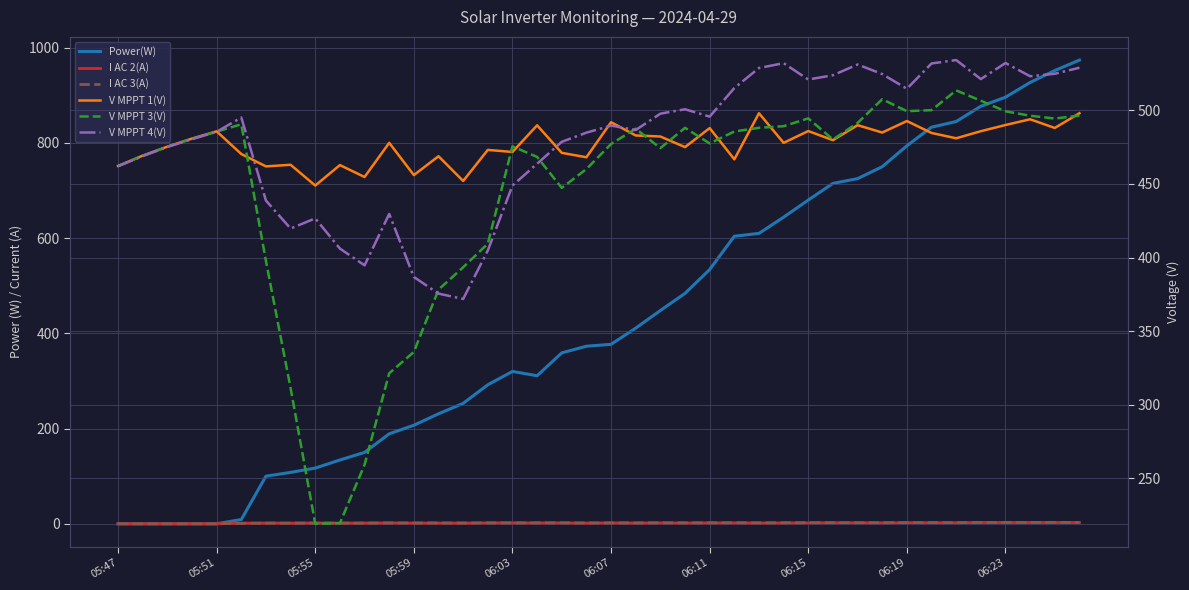

Does the chart display data point markers on the line(s)?

No